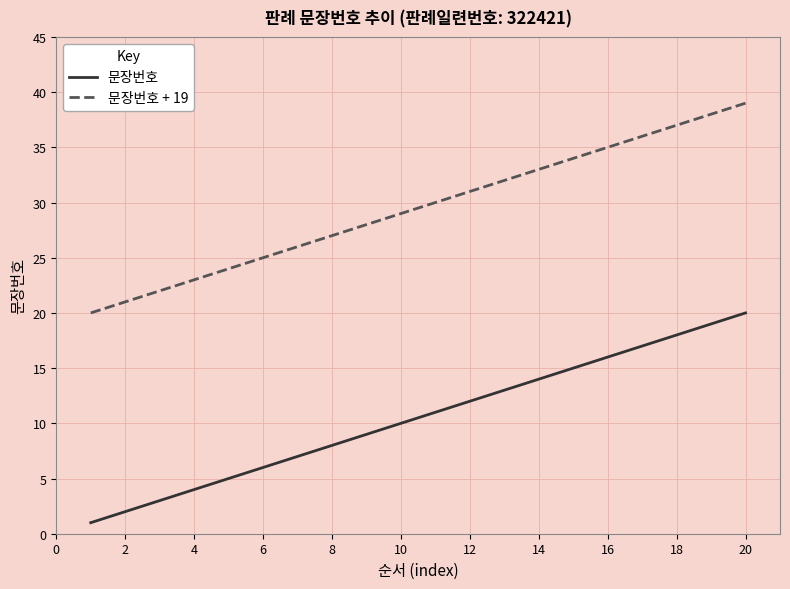

True or false: 문장번호 and 문장번호 + 19 cross at least once.

False